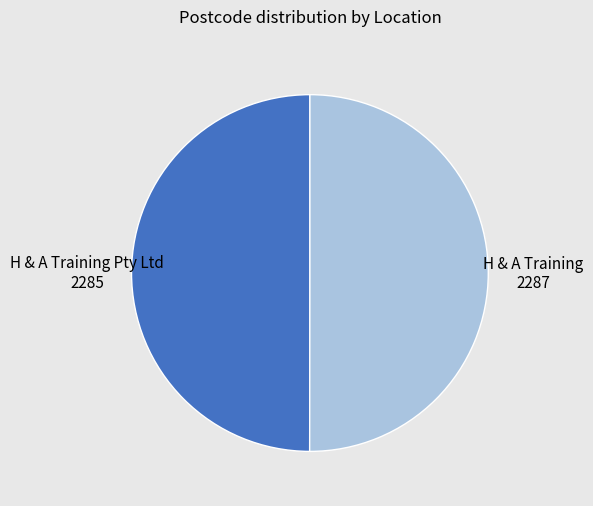

Rank the categories by value from lowest to highest.

H & A Training Pty Ltd, H & A Training